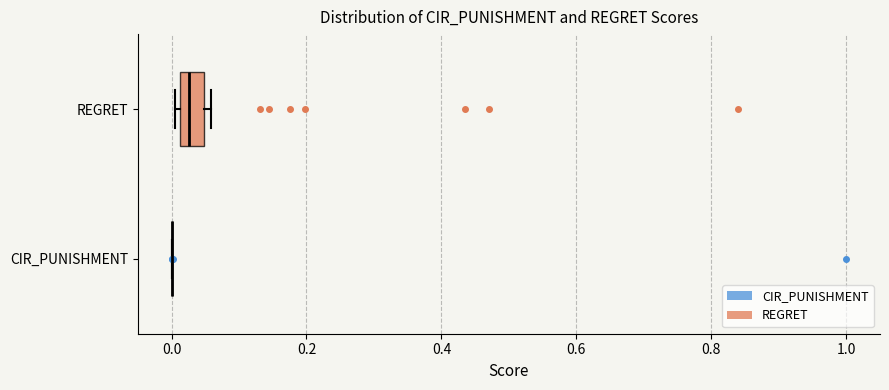

Where is the left edge of the box for REGRET on the x-axis? The values are not printed on the chart, so give them approximately, as read against the axis.

0.02